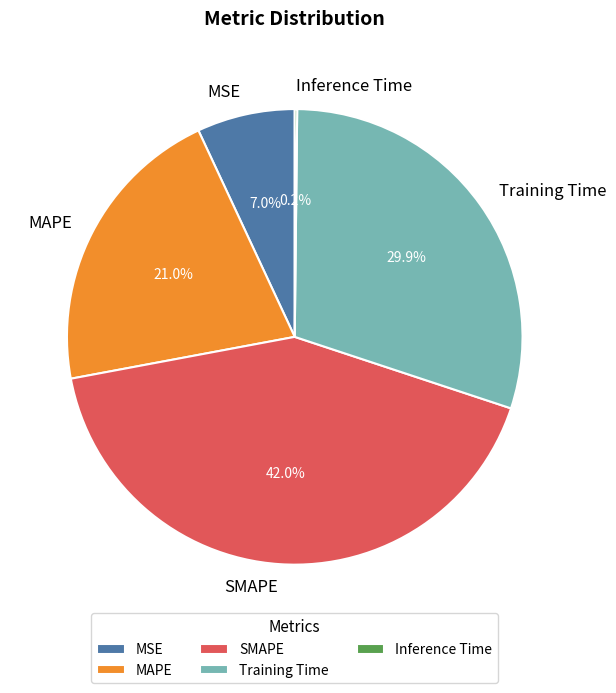

Do SMAPE and MSE together represent more than half of the pie?

No